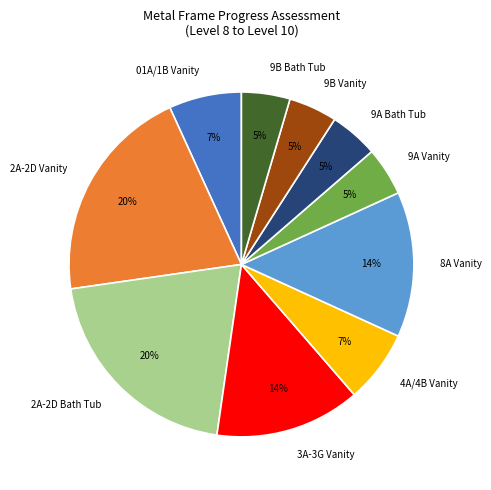

Combined, do 9B Vanity and 2A-2D Vanity account for over 50%?

No